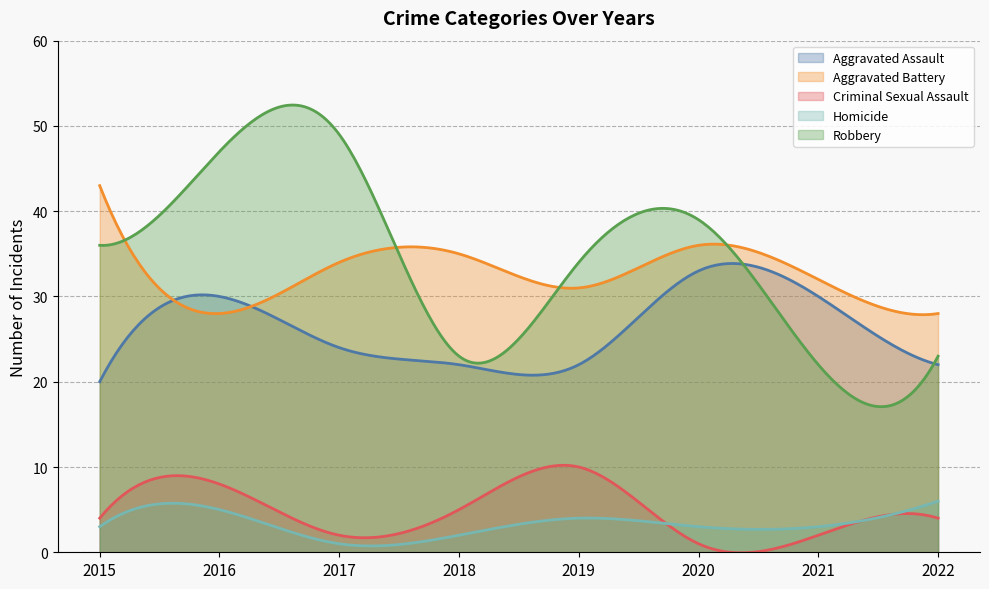

Which series has the widest spread of values?

Robbery